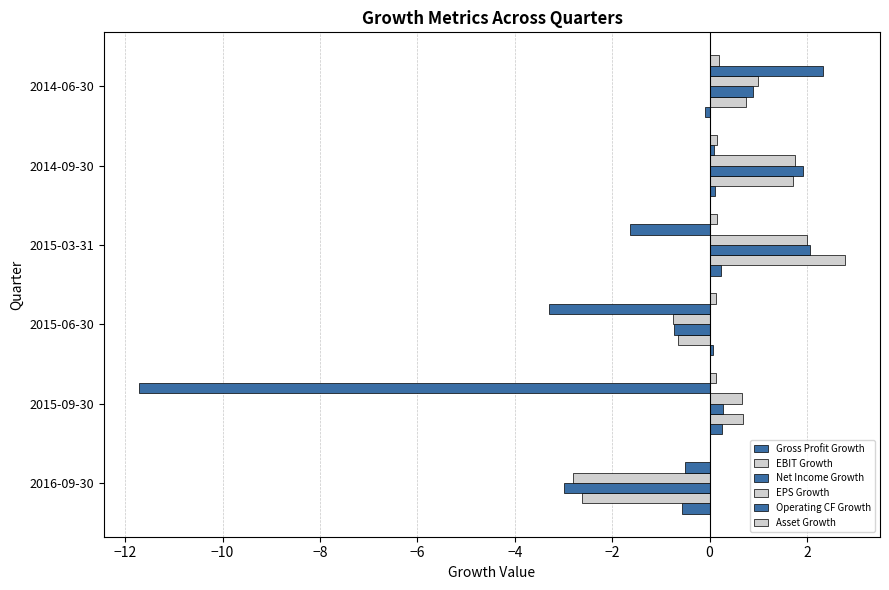

How many data points does each series have?

6